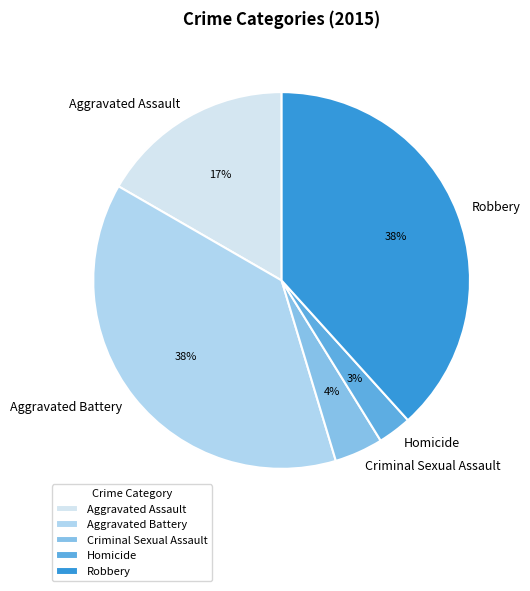

Is Robbery the majority of the pie?

No